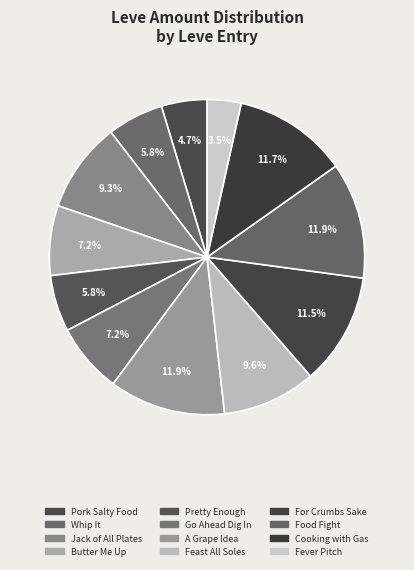

Which category has the biggest portion of the pie?

20(Grape)